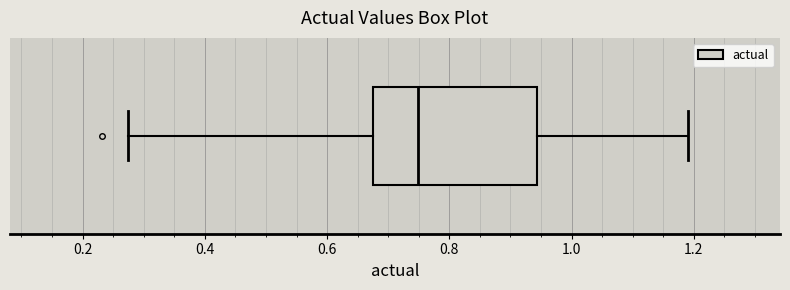

Where is the left edge of the box on the x-axis? The values are not printed on the chart, so give them approximately, as read against the axis.

0.68